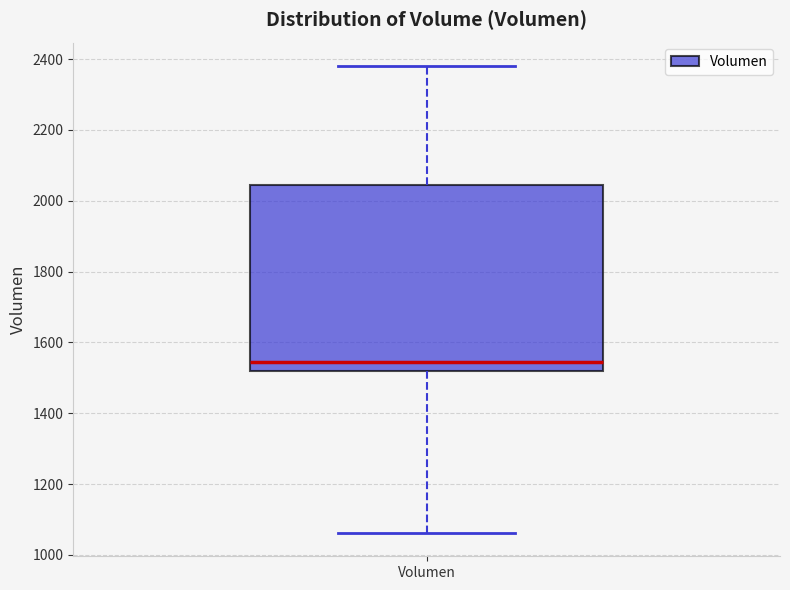

Transcribe this box plot: give where the median line is, the range the box spans, and where the two whiskers end, as read against the y-axis. The values are not printed on the chart, so give them approximately, as read against the axis.

median 1540, box 1520 to 2040, whiskers 1060 to 2380